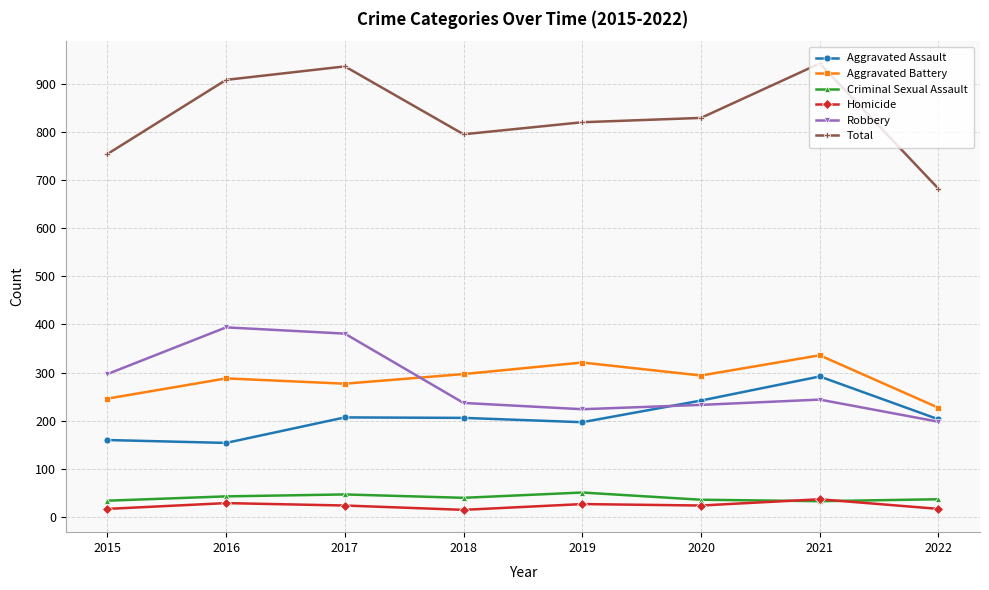

At how many categories does at least one series exceed 889?

3